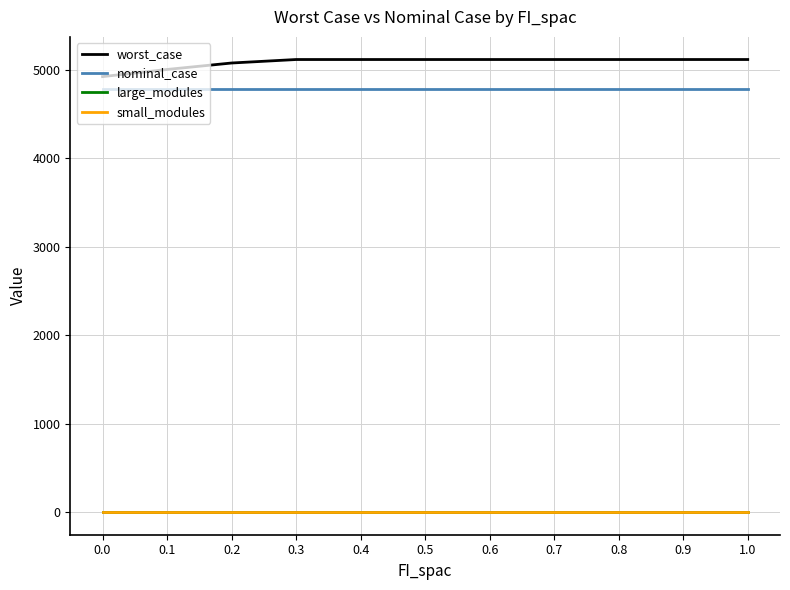

Reading left to right, what are all the values shown in this chart?

worst_case: 4925.1	5005.9	5078.9	5118.4	5118.4	5118.4	5118.4	5118.4	5118.4	5118.4	5118.4
nominal_case: 4789.1	4789.1	4789.1	4789.1	4789.1	4789.1	4789.1	4789.1	4789.1	4789.1	4789.1
large_modules: 0.0	0.0	0.0	0.0	0.0	0.0	0.0	0.0	0.0	0.0	0.0
small_modules: 3.0	3.0	3.0	3.0	3.0	3.0	3.0	3.0	3.0	3.0	3.0